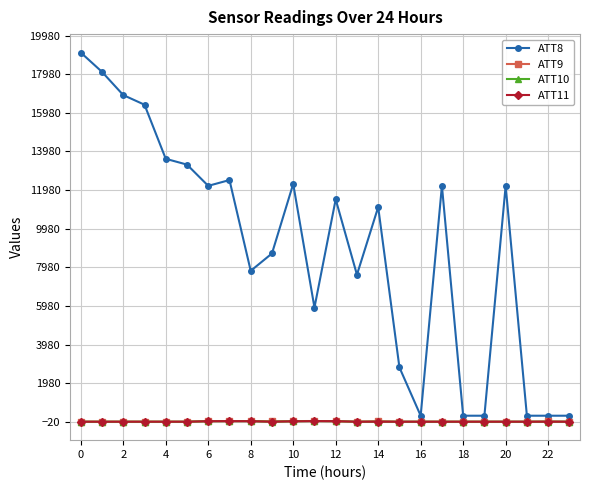

How many lines are shown in the chart?

4